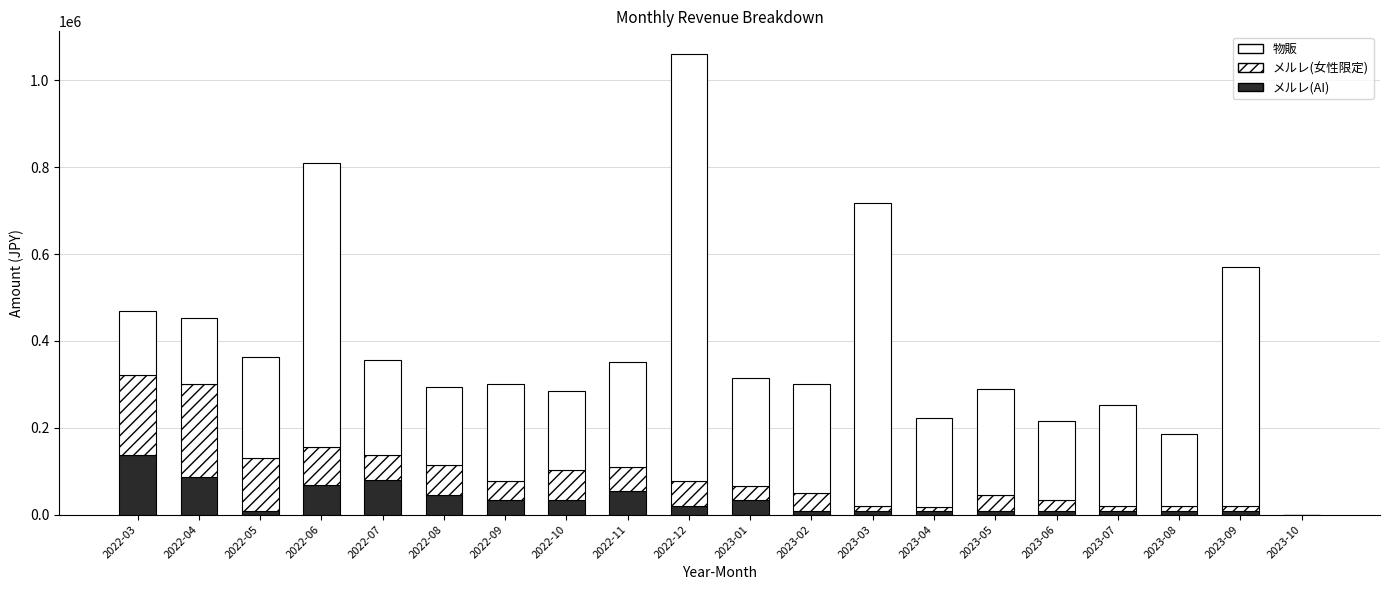

Are the bars grouped side by side (vs. stacked)?

No